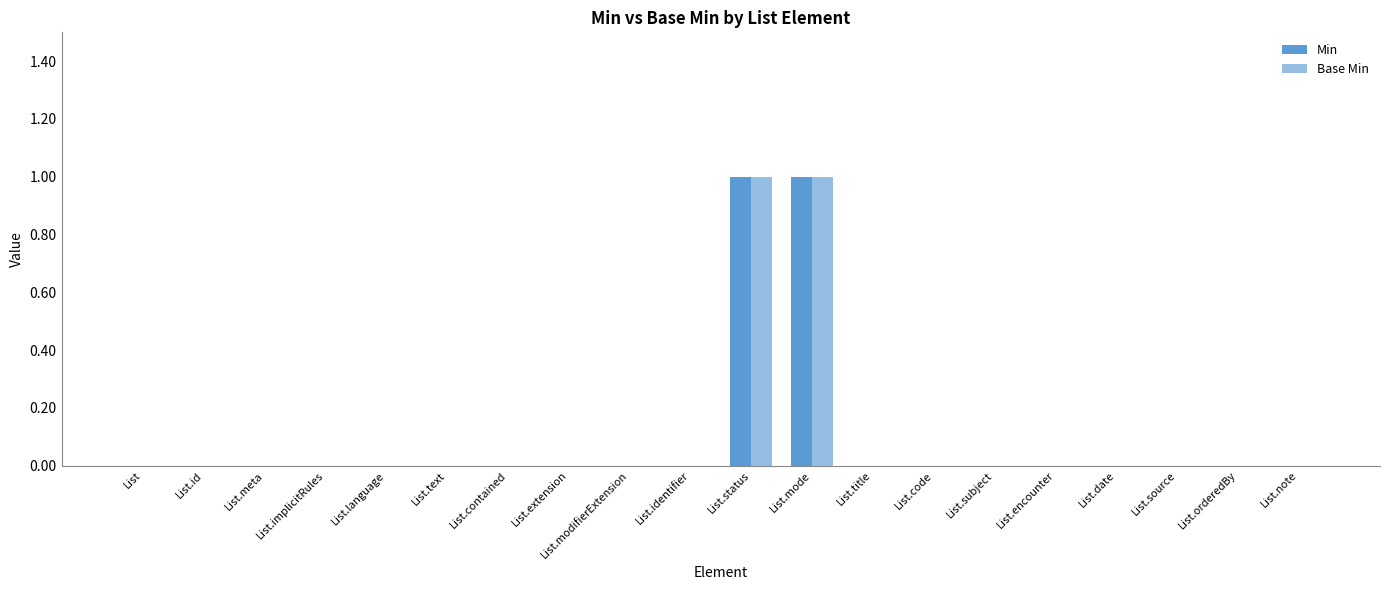

How many distinct data groups are displayed?

2